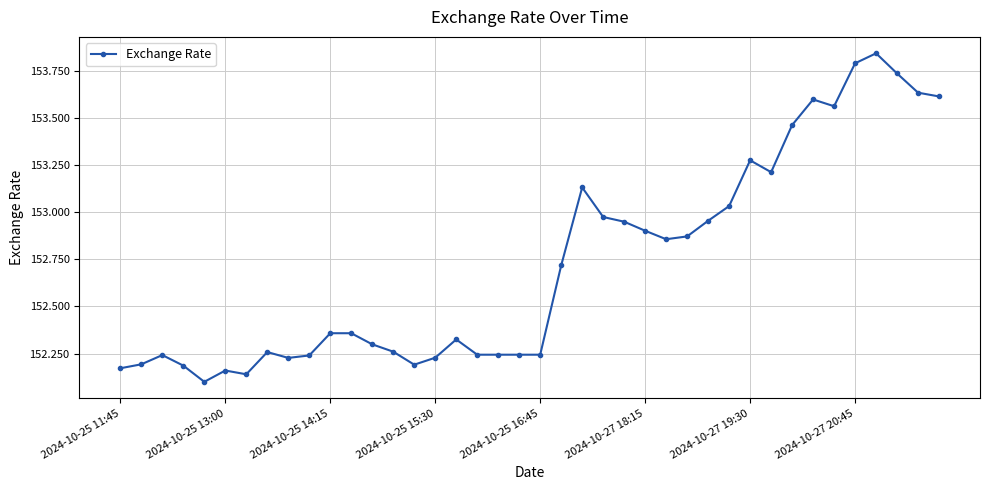

What is the difference between the maximum and minimum values?

1.7